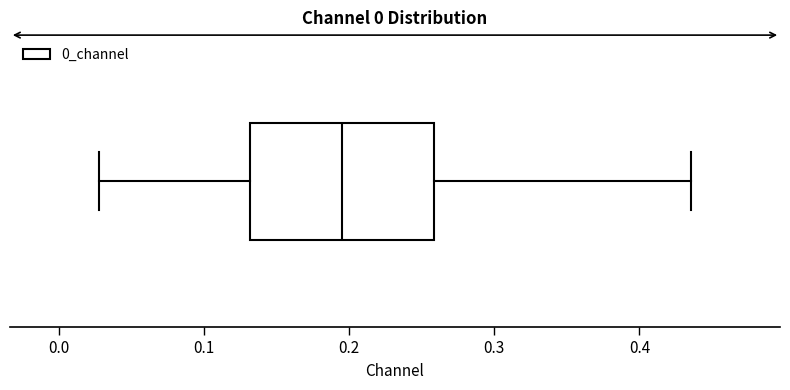

Read this box plot against the x-axis: the position of the median line, the range covered by the box, and the ends of both whiskers. The values are not printed on the chart, so give them approximately, as read against the axis.

median 0.19, box 0.13 to 0.26, whiskers 0.03 to 0.44